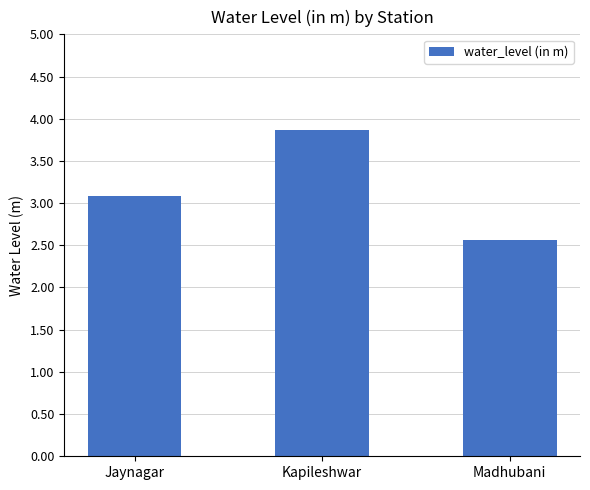

What is the difference between the maximum and minimum values?

1.3